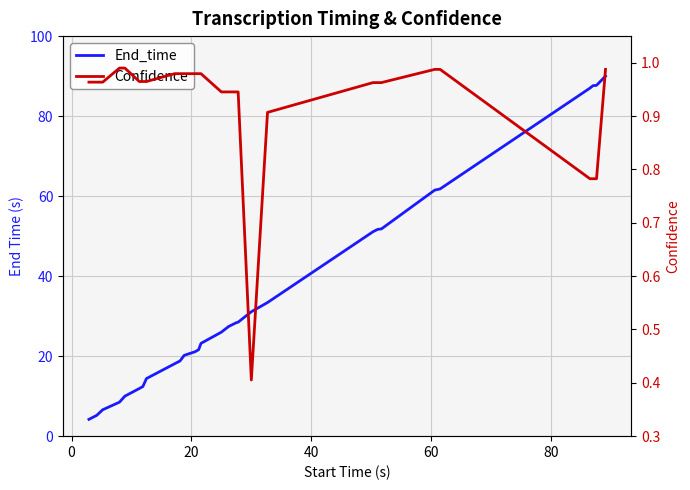

What is the smallest value displayed?

0.4